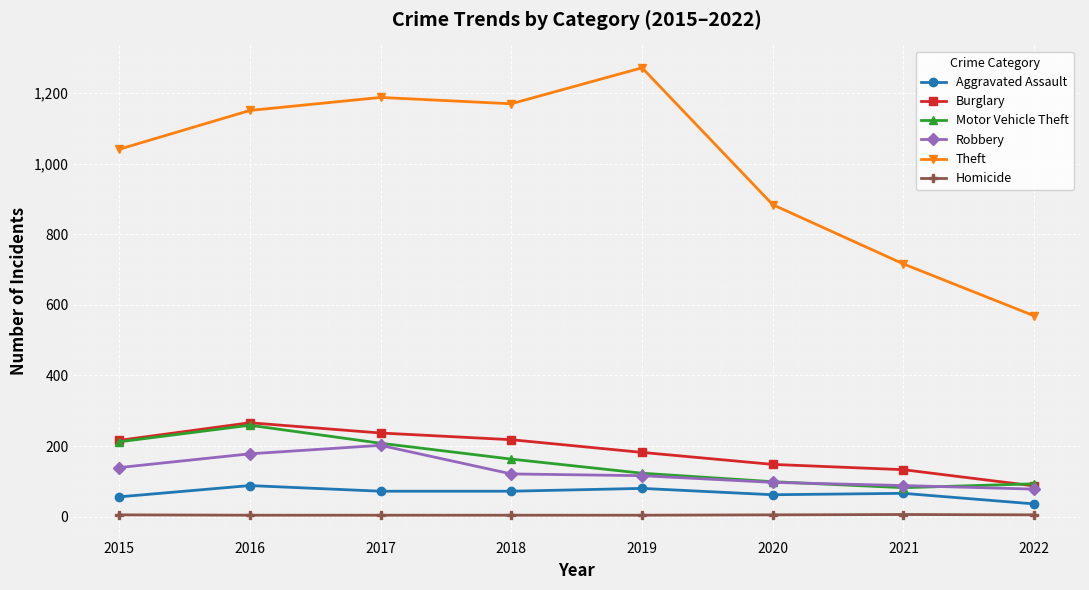

Count the number of categories in the chart.

8